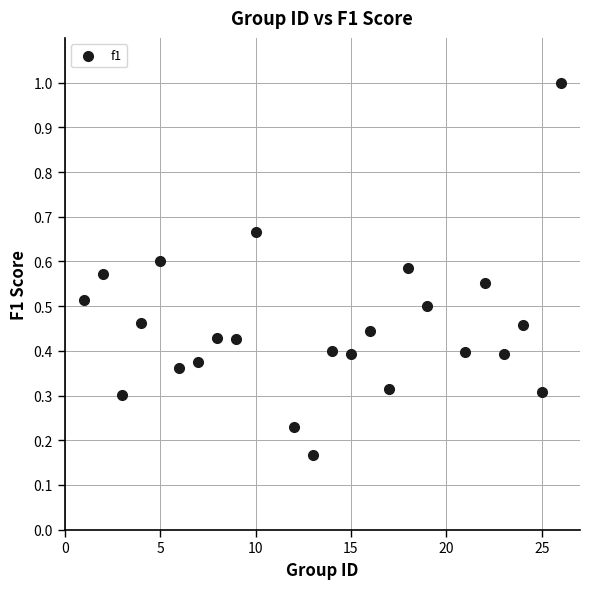

What is the range of X values (max minus min)?

25.0